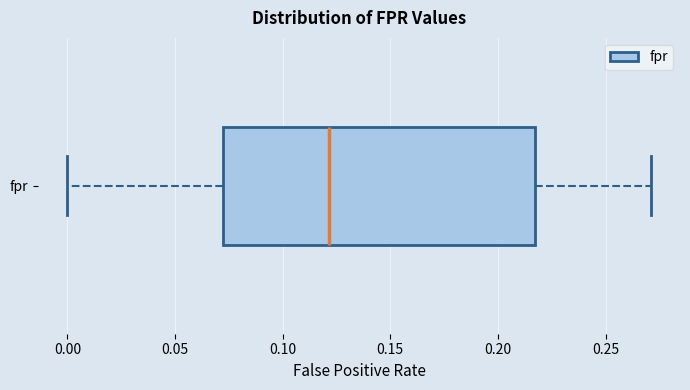

Read this box plot against the x-axis: the position of the median line, the range covered by the box, and the ends of both whiskers. The values are not printed on the chart, so give them approximately, as read against the axis.

median 0.120, box 0.070 to 0.215, whiskers 0.000 to 0.270